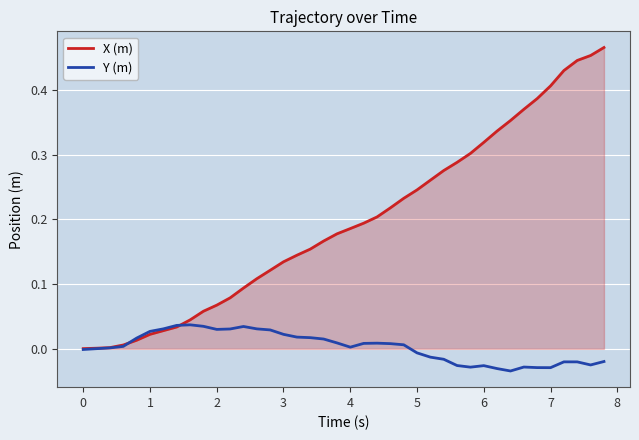

How many lines are shown in the chart?

2